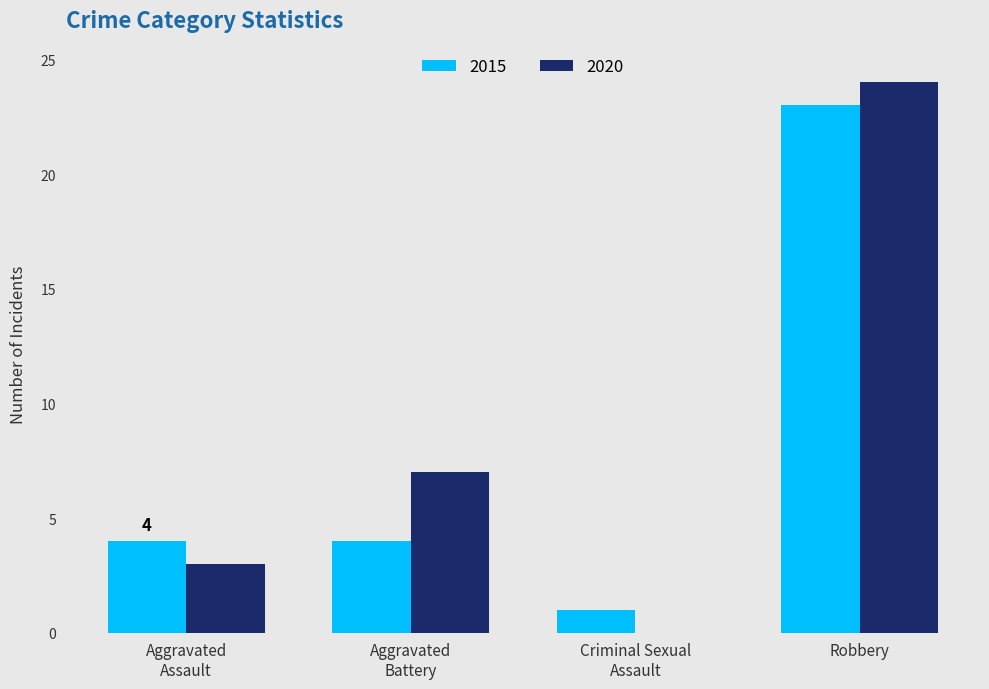

What is the sum of all 2020 values?

34